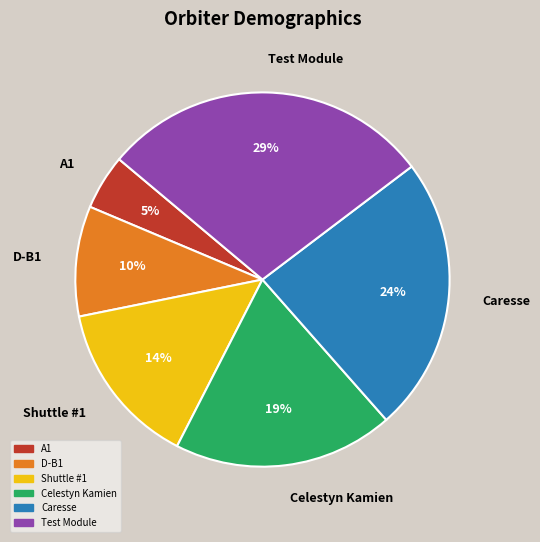

True or false: Caresse accounts for 32% of the total.

False